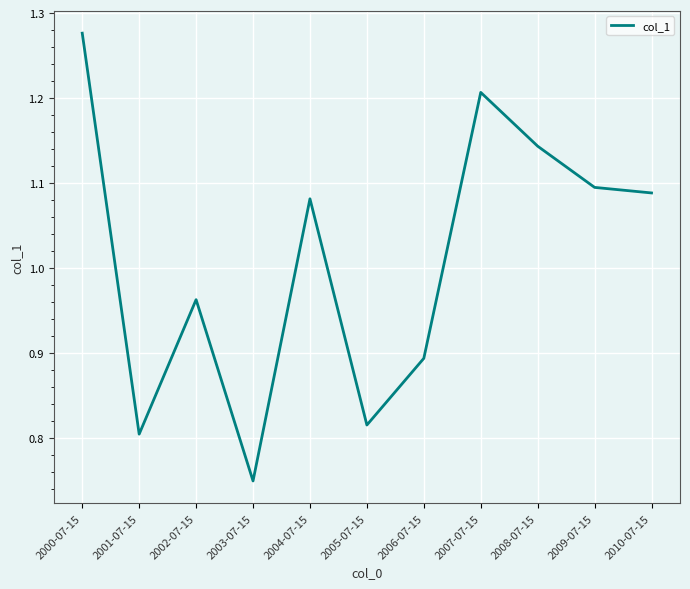

Where is the data nearest to the value 1?

2002-07-15